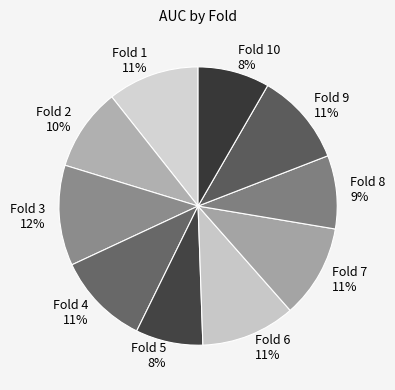

Combined, do Fold 7 and Fold 10 account for over 50%?

No